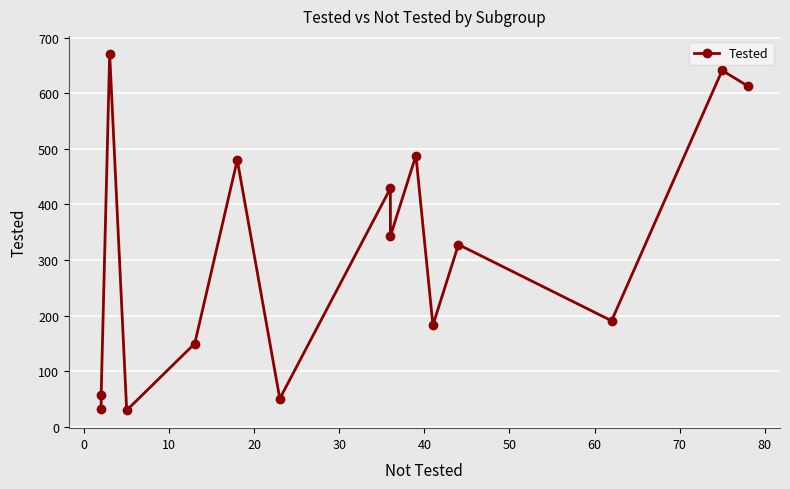

What is the average value?

313